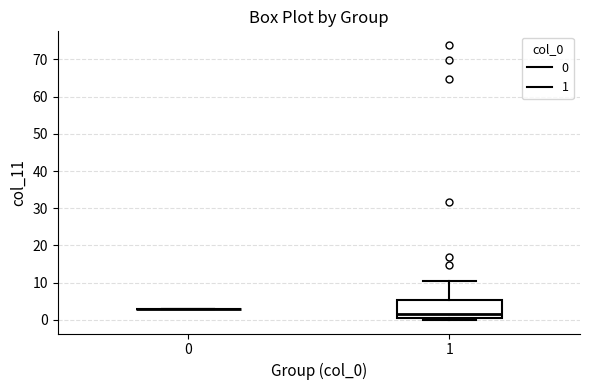

Reading left to right, read every box against the y-axis: the position of its median line, the range the box covers, and the ends of its whiskers. The values are not printed on the chart, so give them approximately, as read against the axis.

0: box collapsed to a line at 3, whiskers 3 to 3
1: median 2, box 1 to 5, whiskers 0 to 10